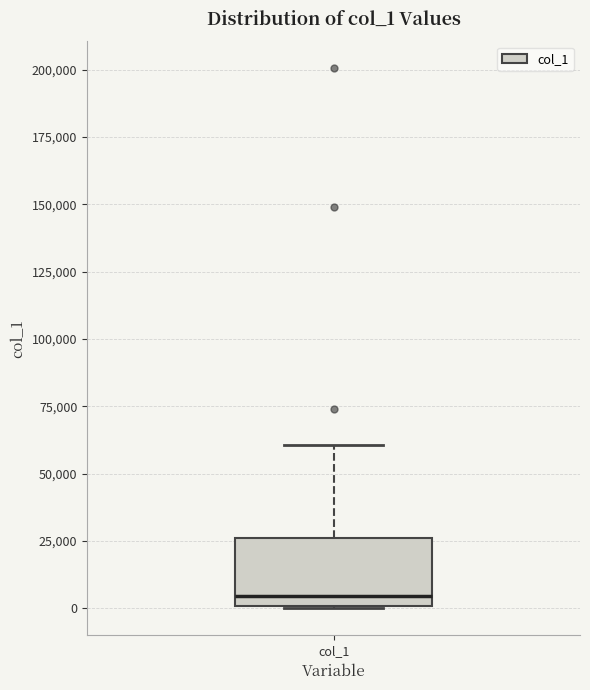

Where is the lower edge of the box for col_1 on the y-axis? The values are not printed on the chart, so give them approximately, as read against the axis.

0